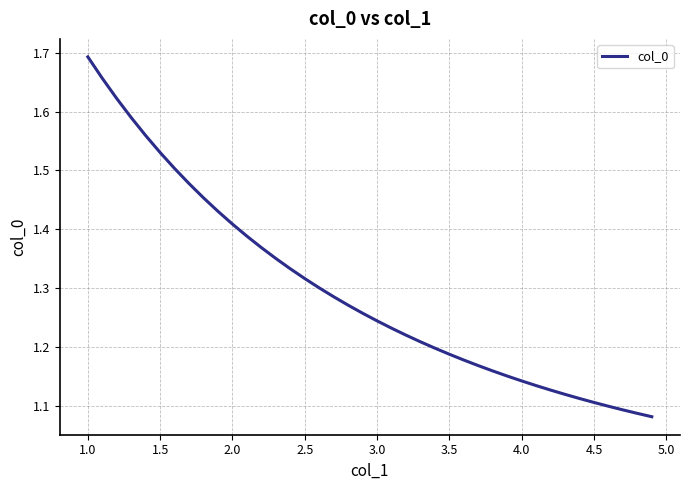

What is the difference between the maximum and minimum values?

0.6